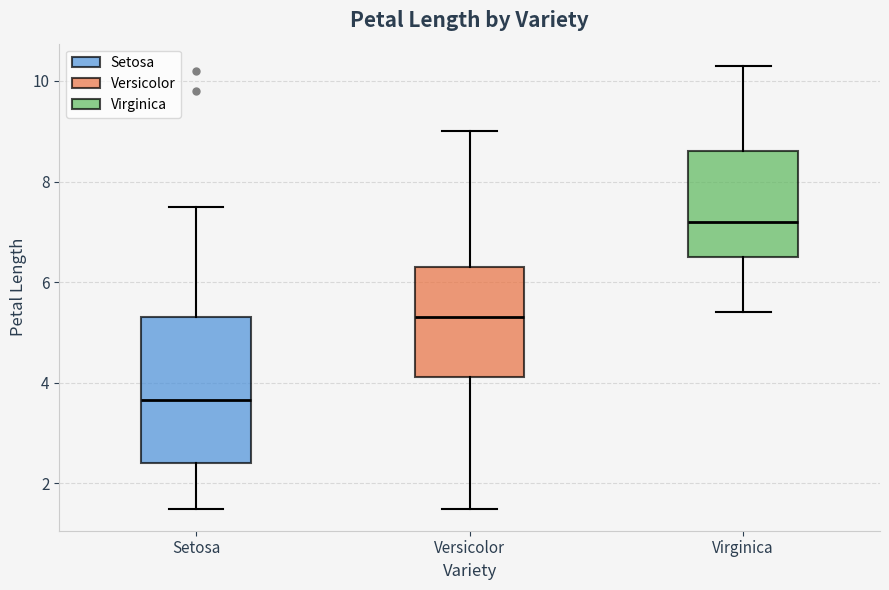

Reading left to right, transcribe this box plot: for each box, give where its median line is, the range the box spans, and where its two whiskers end, as read against the y-axis. The values are not printed on the chart, so give them approximately, as read against the axis.

Setosa: median 3.6, box 2.4 to 5.4, whiskers 1.6 to 7.6
Versicolor: median 5.4, box 4.2 to 6.4, whiskers 1.6 to 9.0
Virginica: median 7.2, box 6.6 to 8.6, whiskers 5.4 to 10.4